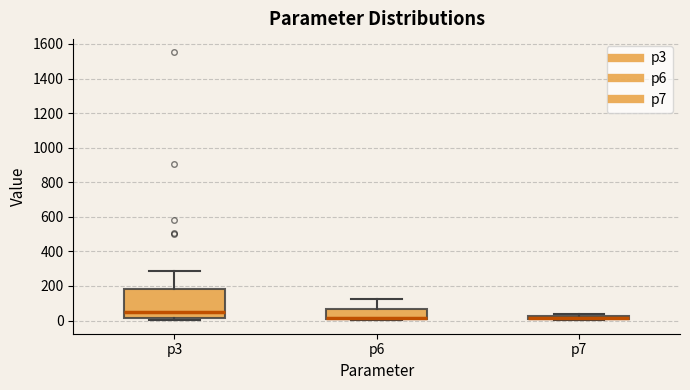

Which box's median line is the highest?

p3